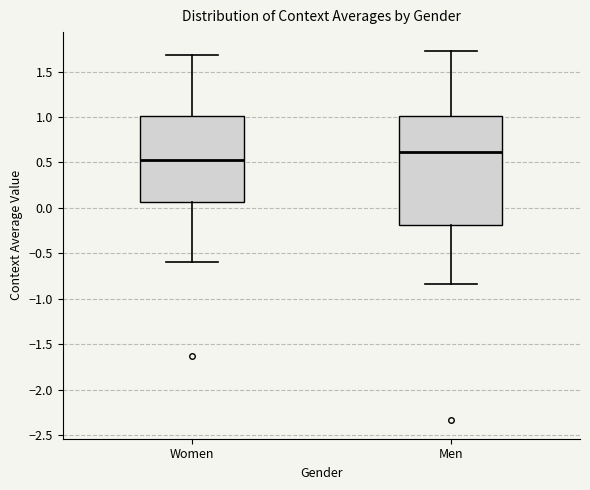

Reading left to right, read every box against the y-axis: the position of its median line, the range the box covers, and the ends of its whiskers. The values are not printed on the chart, so give them approximately, as read against the axis.

Women: median 0.50, box 0.05 to 1.00, whiskers -0.60 to 1.70
Men: median 0.60, box -0.20 to 1.00, whiskers -0.85 to 1.75